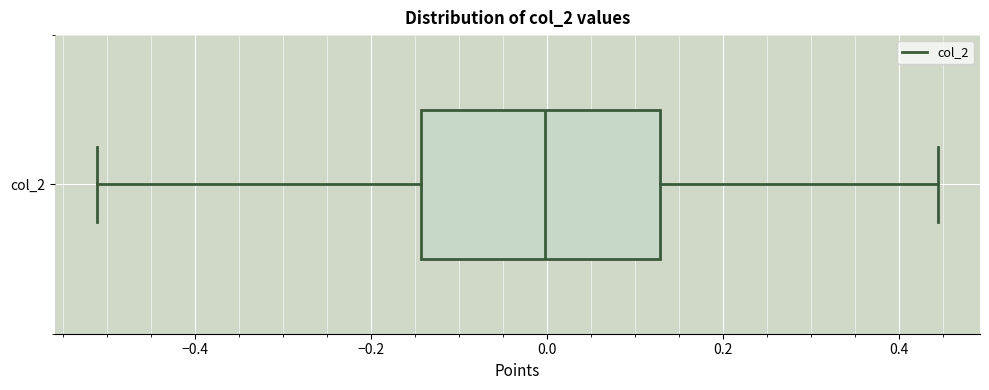

Where is the left edge of the box for col_2 on the x-axis? The values are not printed on the chart, so give them approximately, as read against the axis.

-0.14